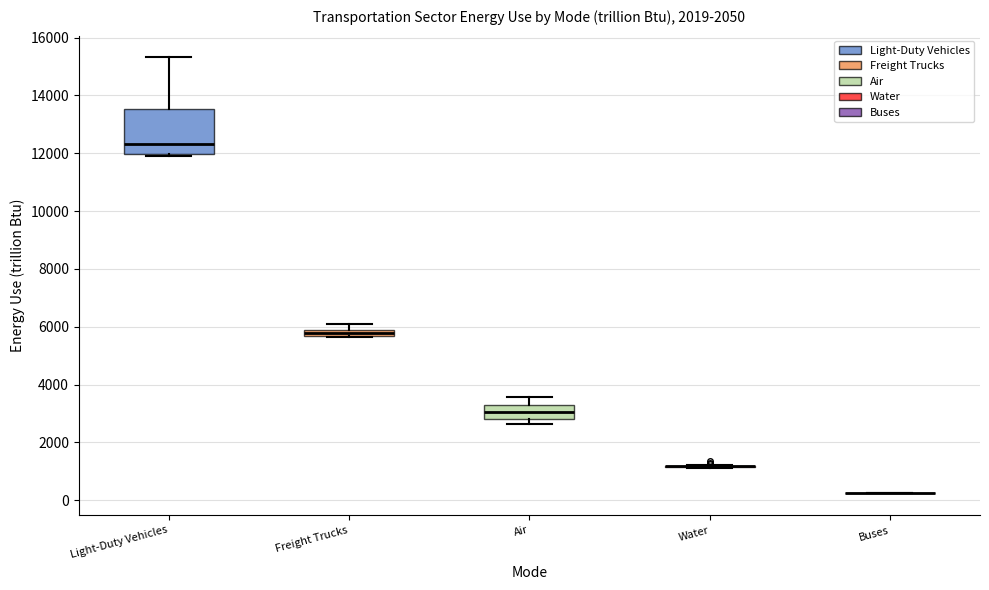

Where does the median line of the box for Air sit on the y-axis? The values are not printed on the chart, so give them approximately, as read against the axis.

3000